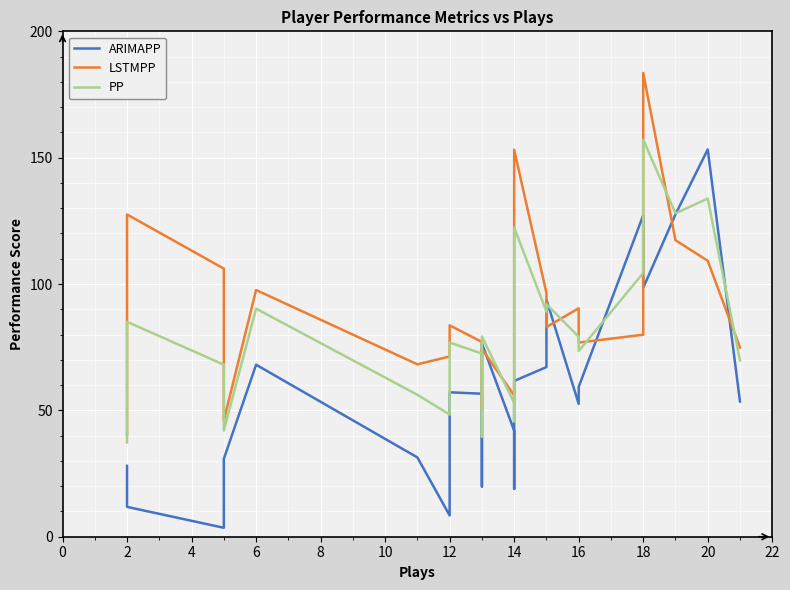

How many series are shown in this chart?

3